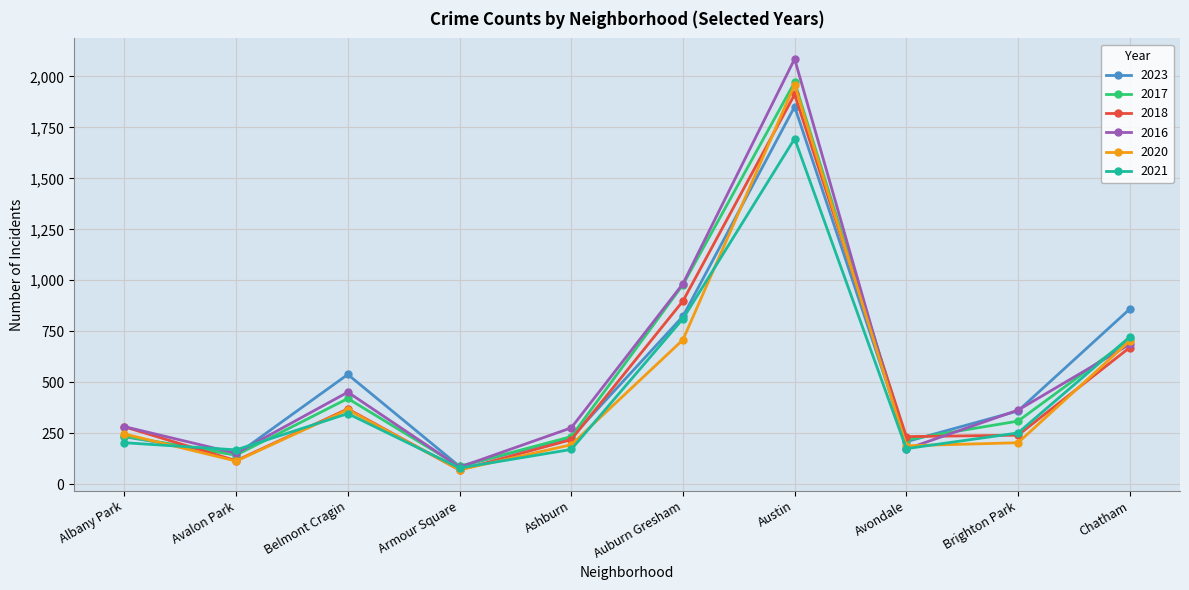

Which series has the widest spread of values?

2016